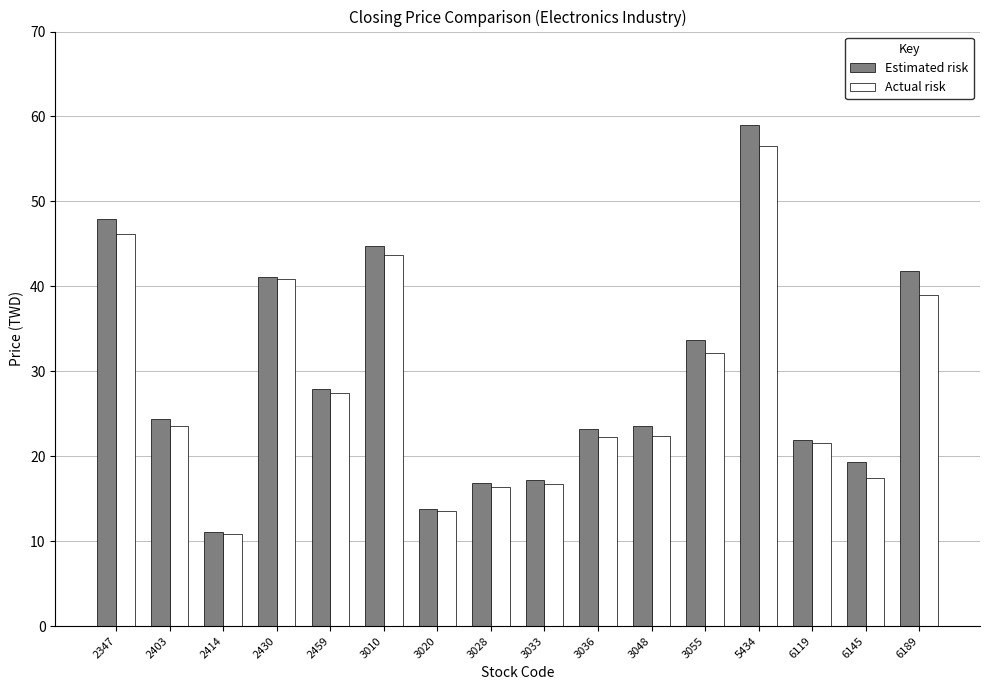

What is the maximum value for Estimated risk?

59.0